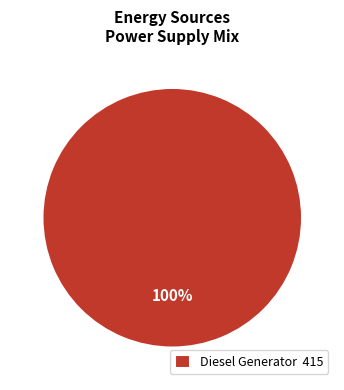

True or false: Diesel Generator 415 accounts for 100% of the total.

True